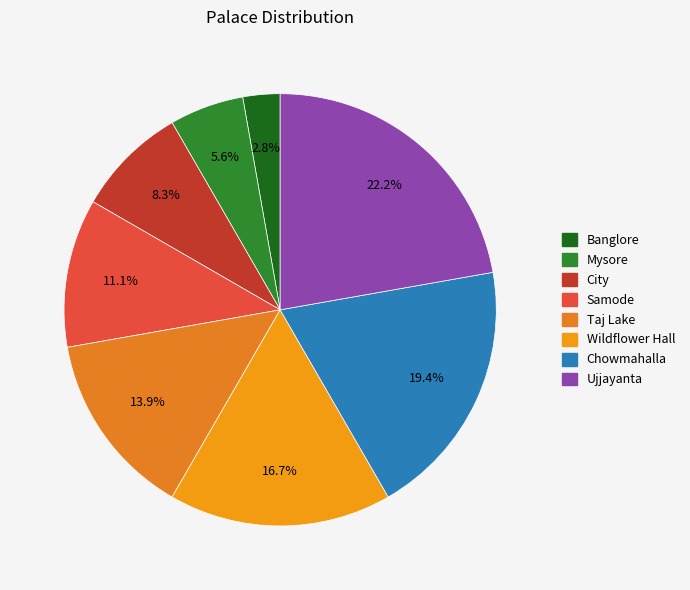

Which slice is the smallest?

Banglore